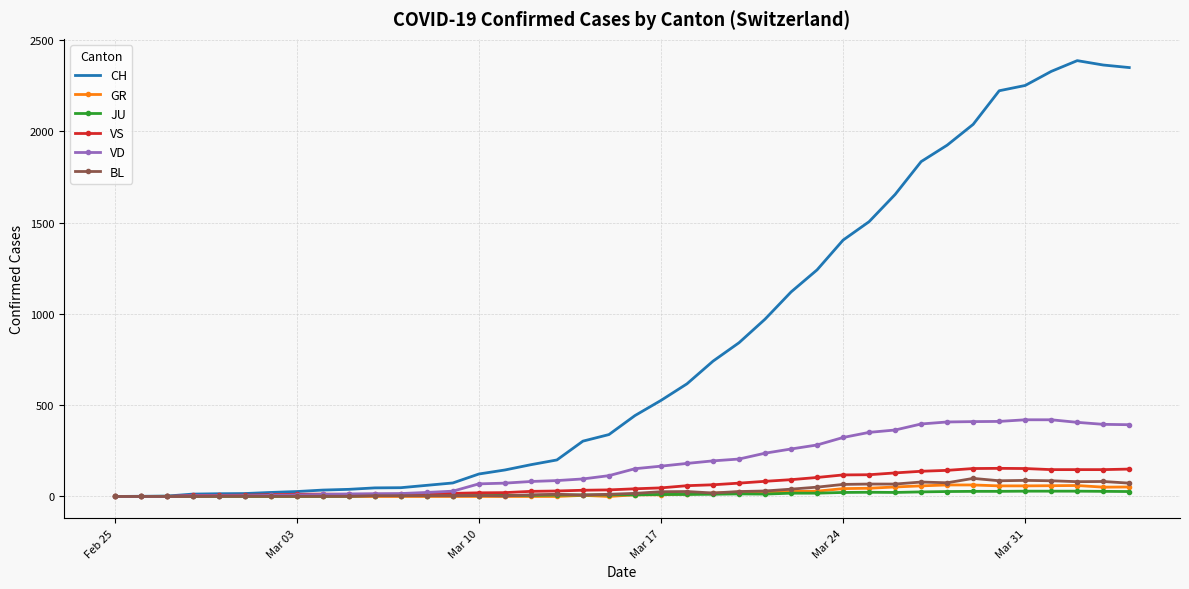

Which series has the largest total across all categories?

CH